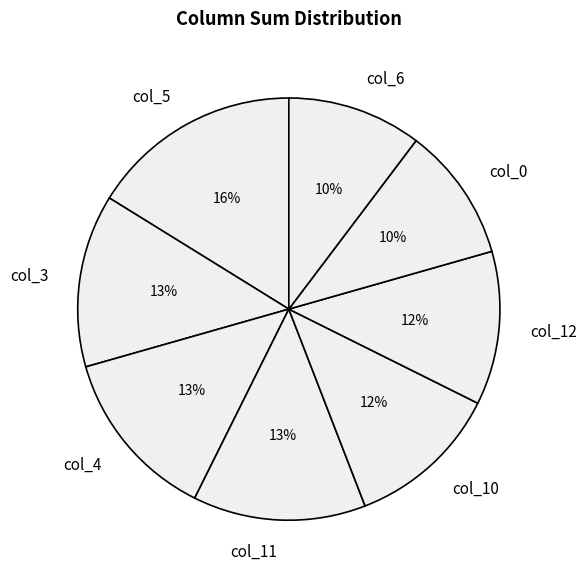

Does any single category account for the majority?

No